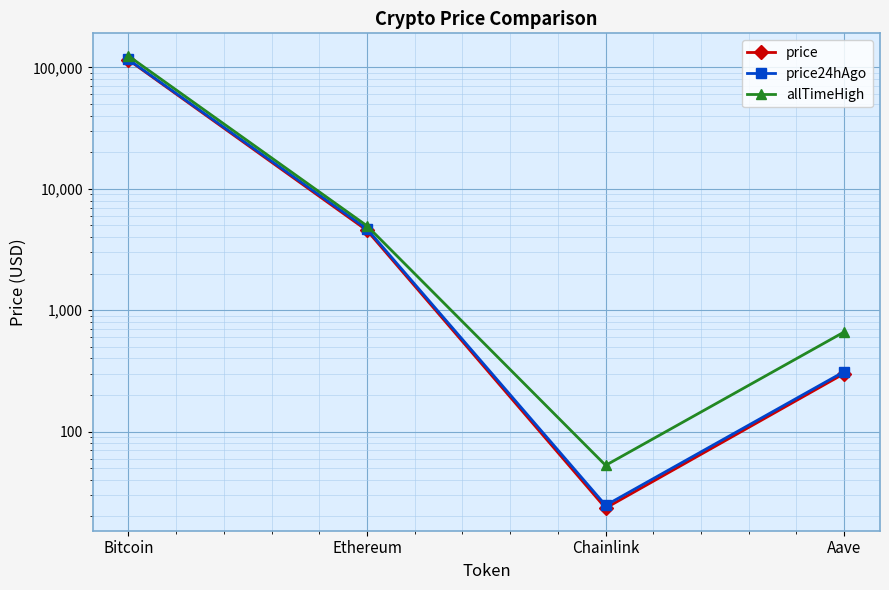

How many lines are shown in the chart?

3